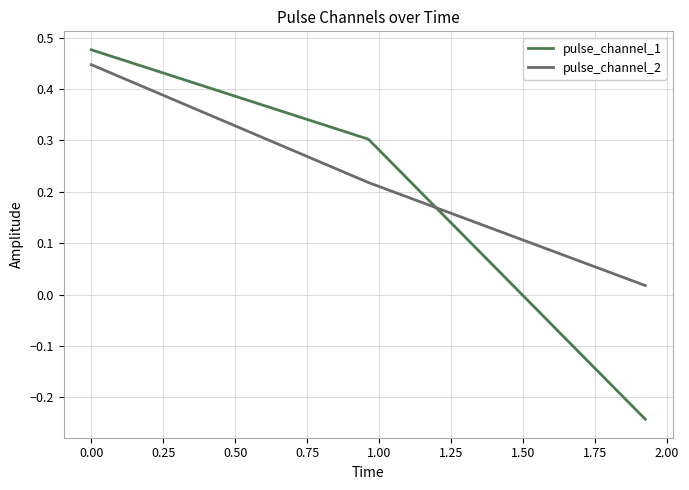

Rank the series by their average value, from highest to lowest.

pulse_channel_2, pulse_channel_1